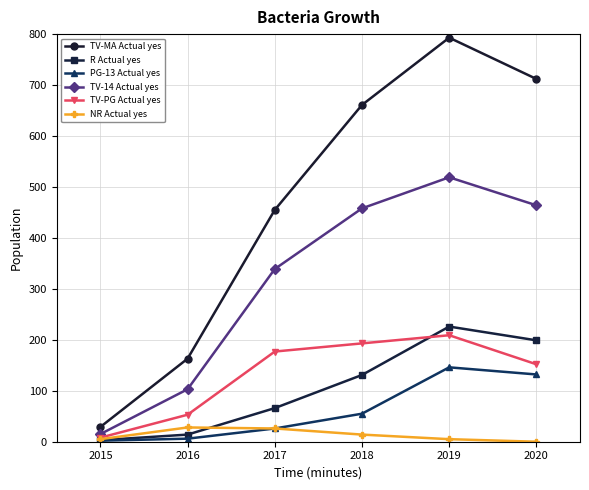

At which label does NR Actual yes first exceed 14?

2016